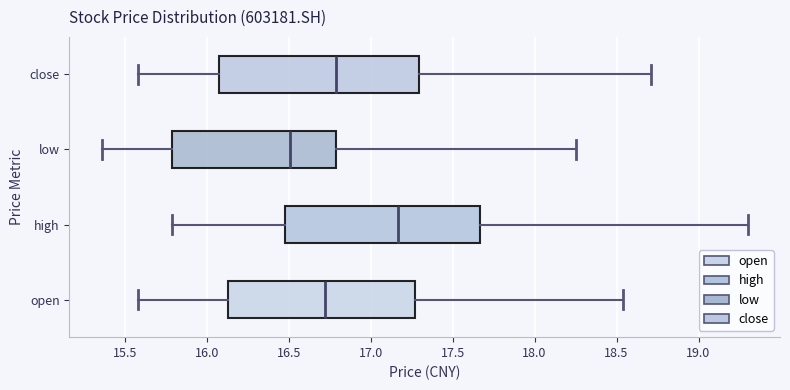

Which box's median line is the furthest to the right?

high